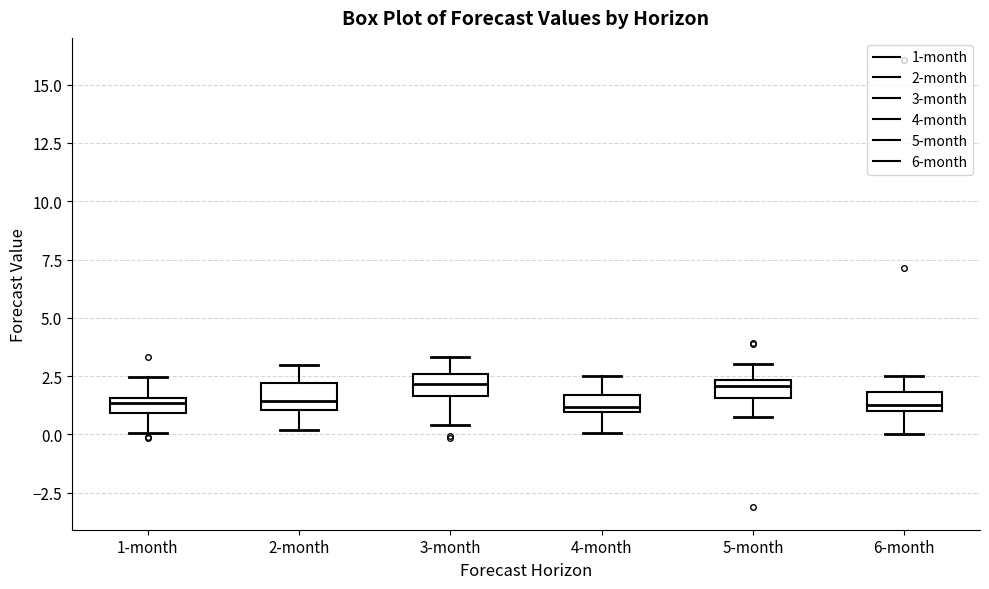

Where does the median line of the box for 2-month sit on the y-axis? The values are not printed on the chart, so give them approximately, as read against the axis.

1.5